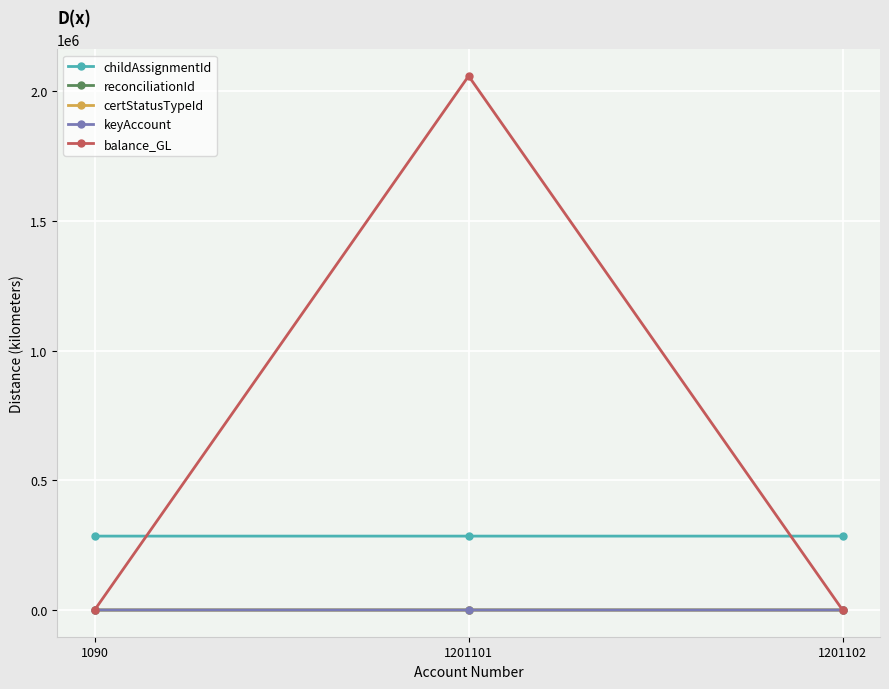

Which series changed the most between 1090 and 1201101?

balance_GL